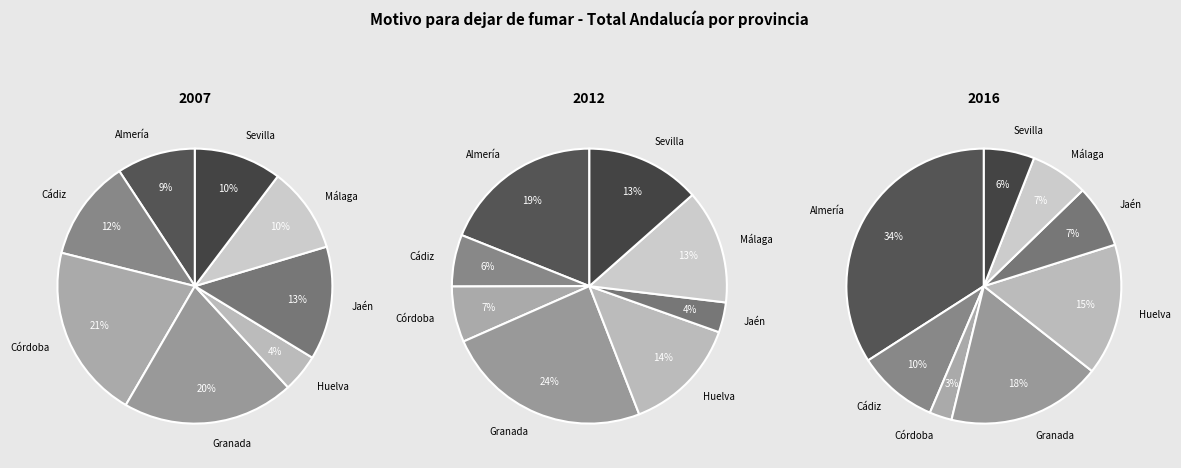

Rank the categories by value from lowest to highest.

Huelva, Almería, Málaga, Sevilla, Cádiz, Jaén, Granada, Córdoba